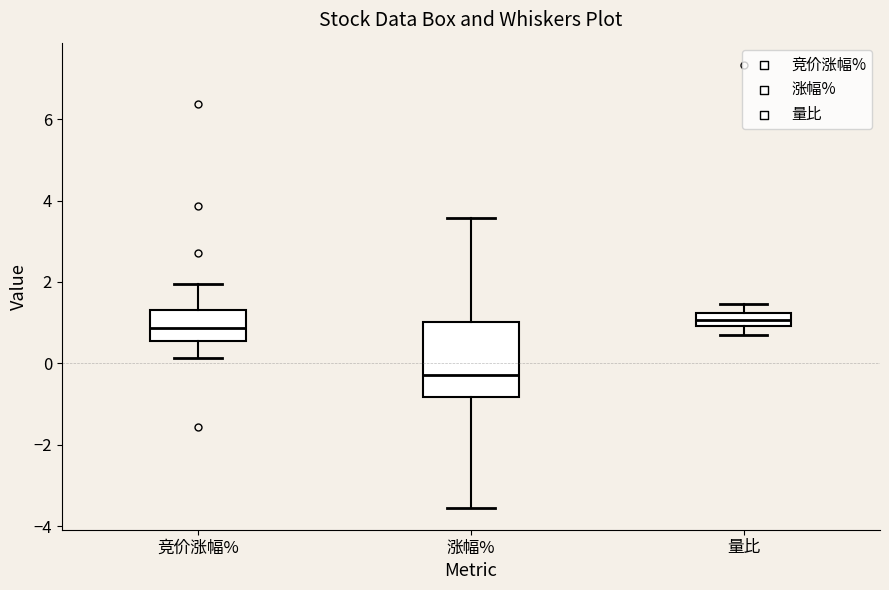

Comparing the boxes themselves (not the whiskers), which one is the tallest?

涨幅%